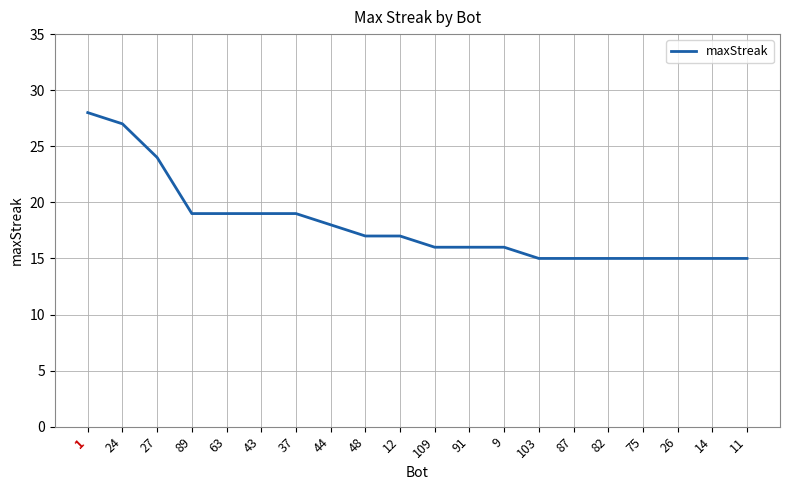

What is the maximum value shown in the chart?

28